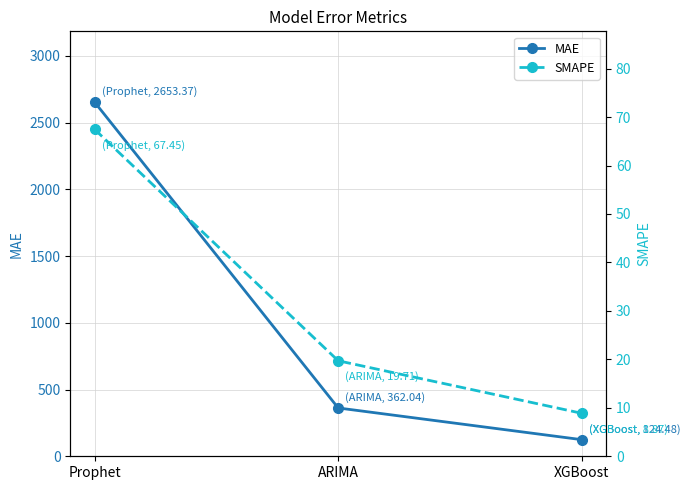

Is it true that SMAPE equals 34.7 at ARIMA?

False